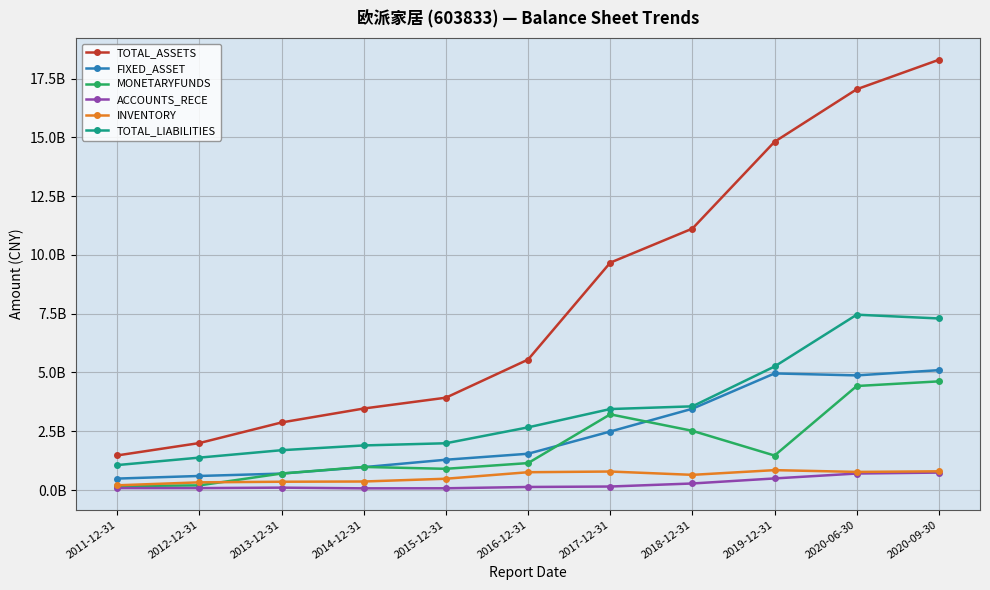

What is the total value across all series at 2017-12-31?

19757755250.7